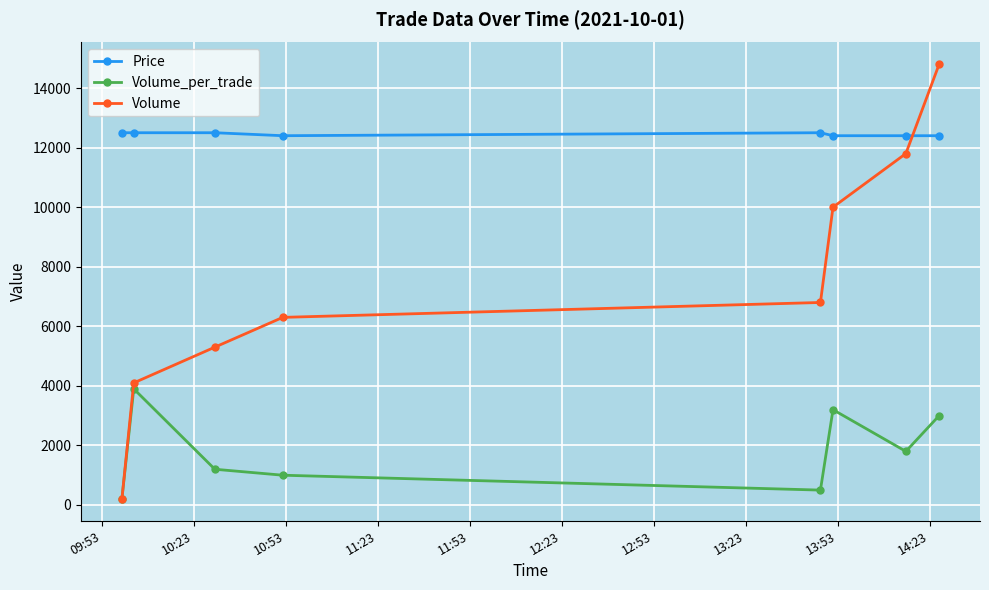

What is the highest value of the Volume_per_trade series?

3900